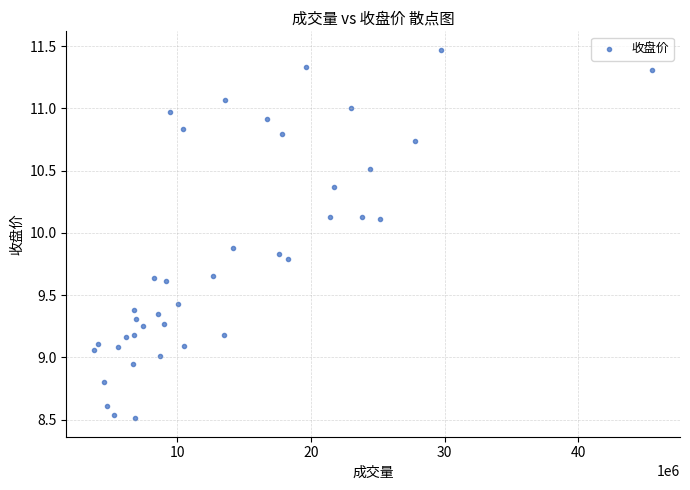

What is the range of X values (max minus min)?

41692076.0